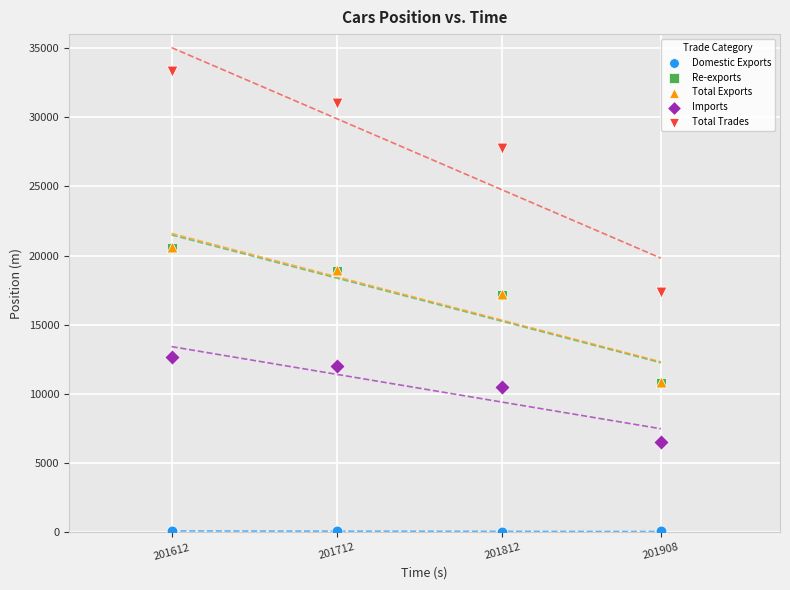

What are all the series names shown in the legend?

Domestic Exports, Re-exports, Total Exports, Imports, Total Trades